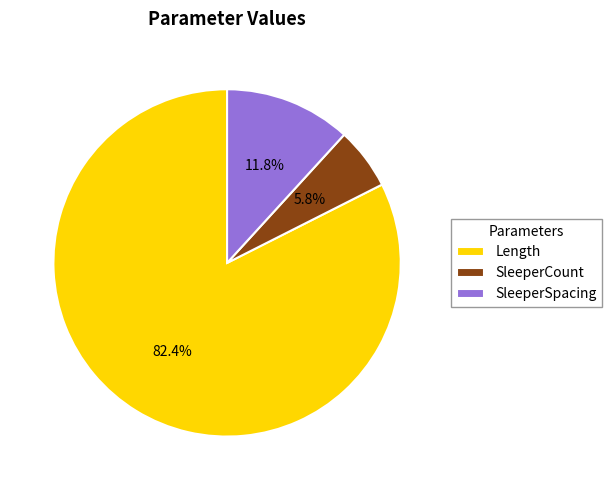

To the nearest percent, what is the average slice percentage?

33%